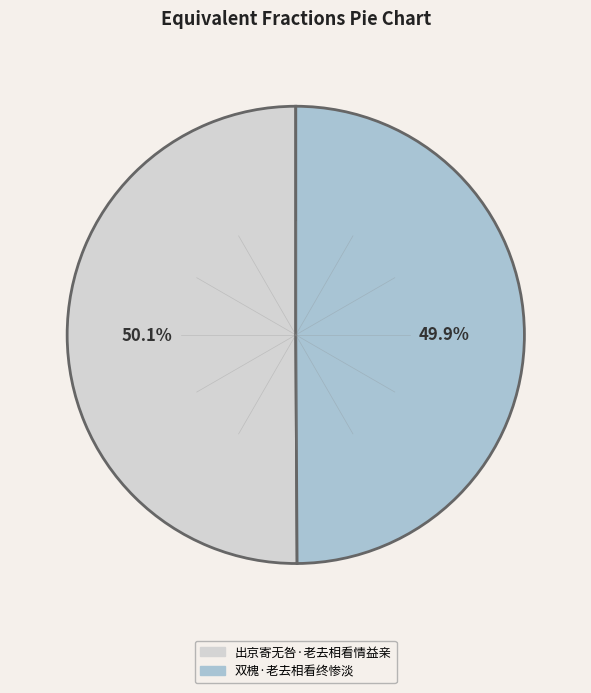

To the nearest percent, what percentage of the pie is 出京寄无咎·老去相看情益亲?

50%